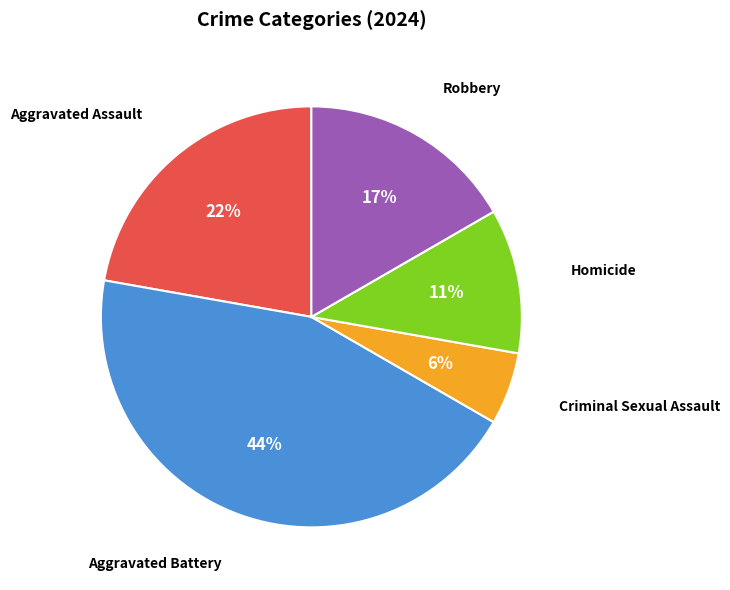

To the nearest percent, what is the average slice percentage?

20%